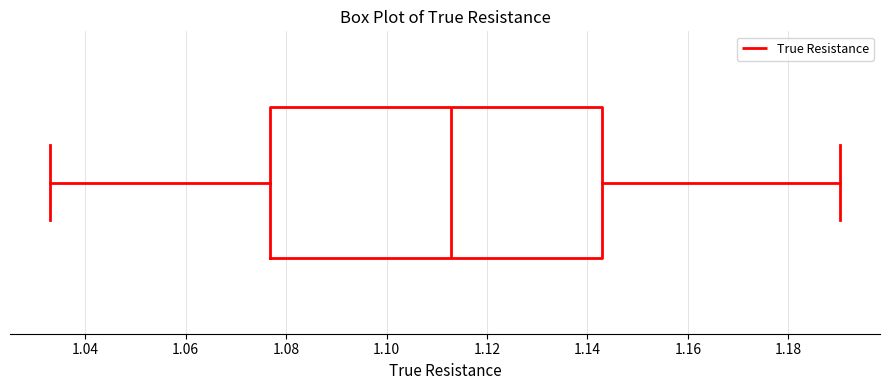

Transcribe this box plot: give where the median line is, the range the box spans, and where the two whiskers end, as read against the x-axis. The values are not printed on the chart, so give them approximately, as read against the axis.

median 1.112, box 1.076 to 1.142, whiskers 1.032 to 1.190